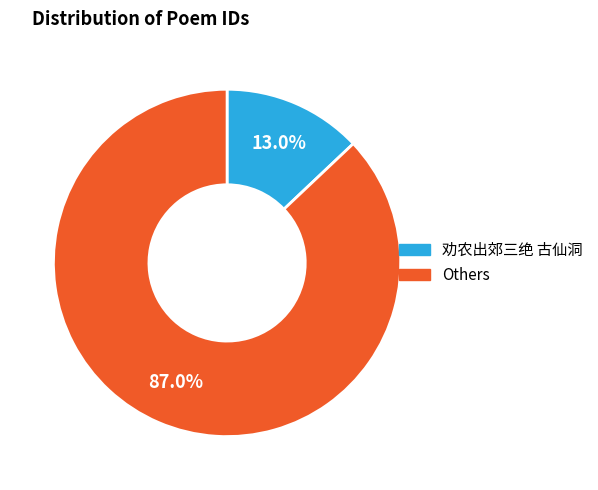

Does 劝农出郊三绝 古仙洞 represent more than half of the total?

No